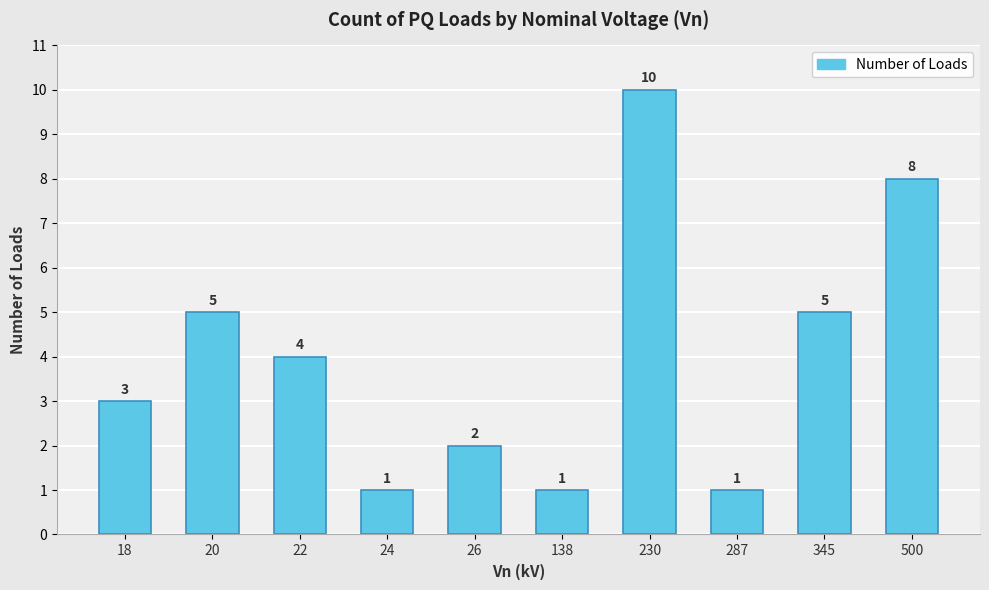

True or false: the data shows 1 at 24.

True